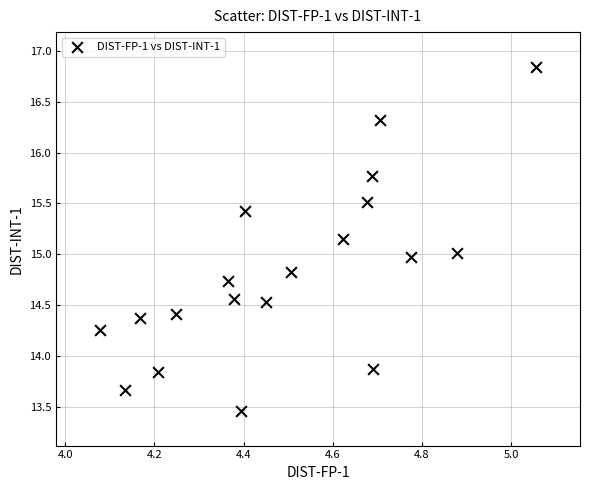

What is the range of X values (max minus min)?

1.0